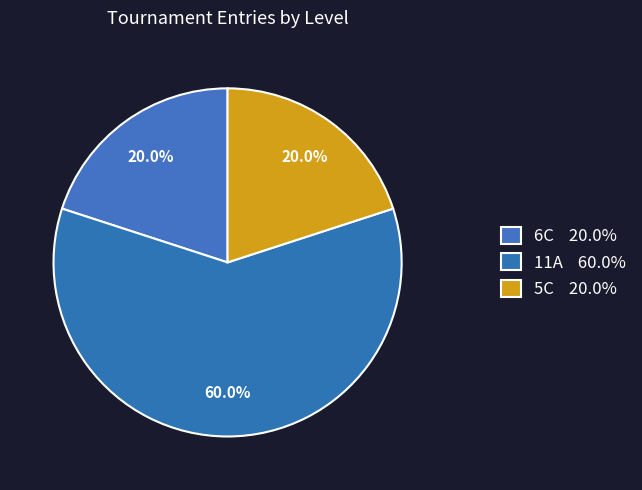

How many segments does this pie chart have?

3